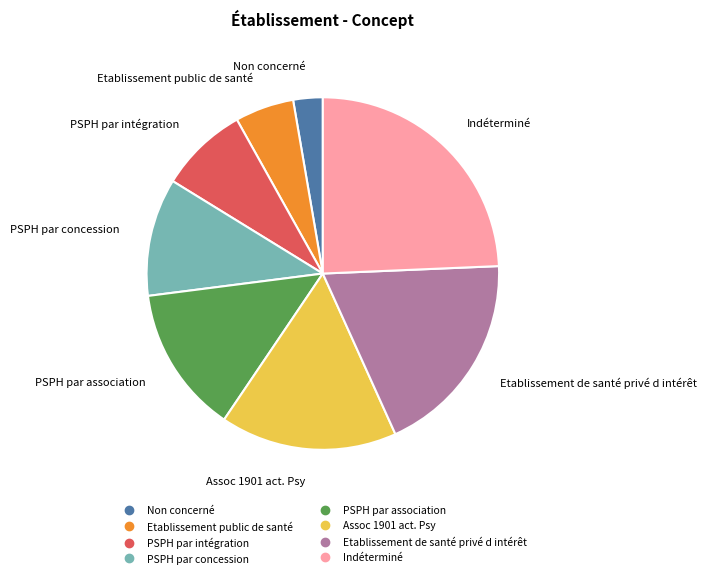

Does PSPH par intégration represent more than half of the total?

No